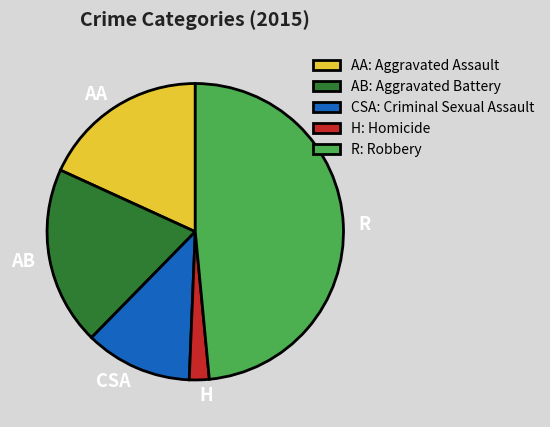

Which has a higher value, R: Robbery or AB: Aggravated Battery?

R: Robbery